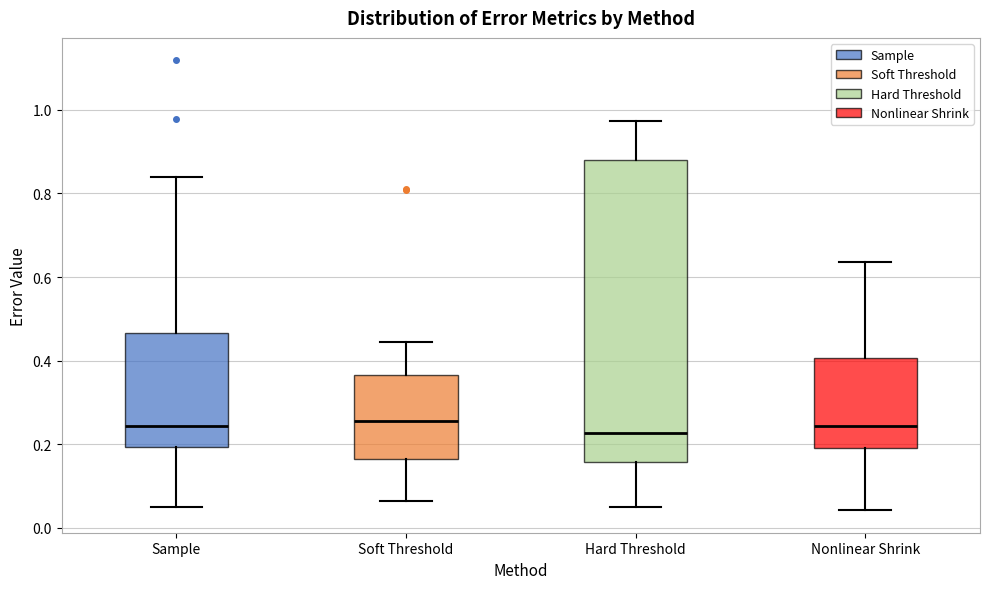

Reading left to right, read every box against the y-axis: the position of its median line, the range the box covers, and the ends of its whiskers. The values are not printed on the chart, so give them approximately, as read against the axis.

Sample: median 0.24, box 0.20 to 0.46, whiskers 0.04 to 0.84
Soft Threshold: median 0.26, box 0.16 to 0.36, whiskers 0.06 to 0.44
Hard Threshold: median 0.22, box 0.16 to 0.88, whiskers 0.04 to 0.98
Nonlinear Shrink: median 0.24, box 0.20 to 0.40, whiskers 0.04 to 0.64